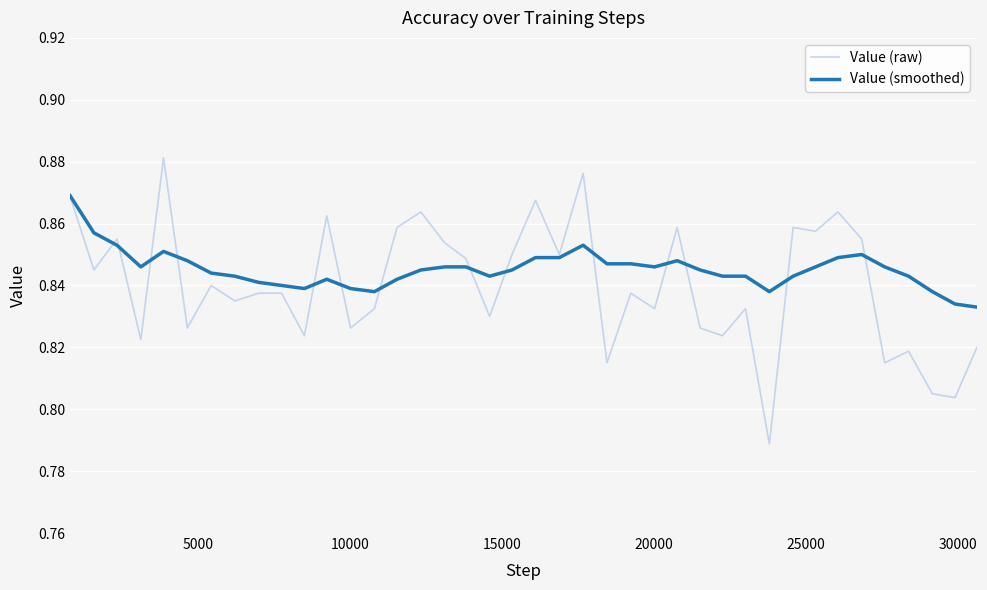

How many lines are shown in the chart?

2